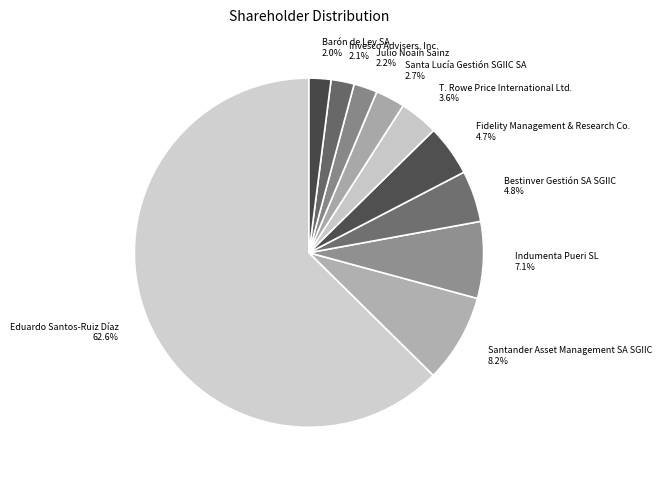

Does Eduardo Santos-Ruiz Díaz account for over 50% of the chart?

Yes